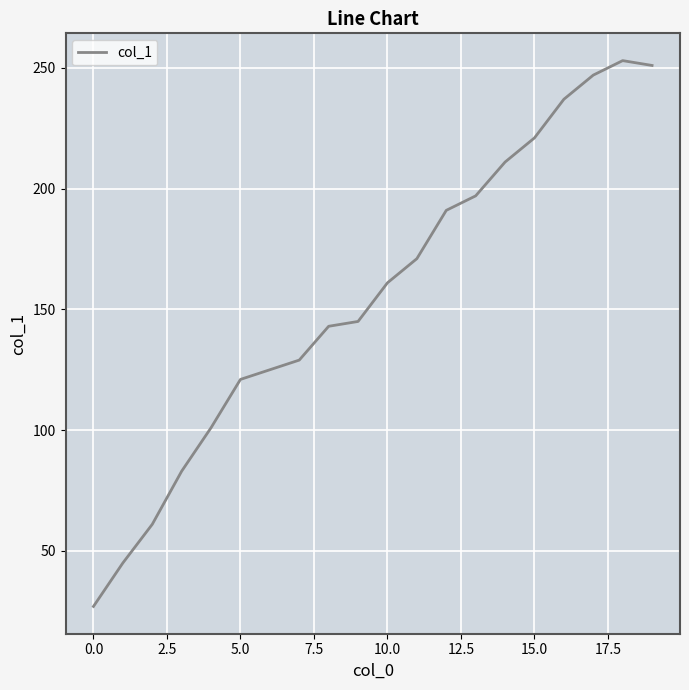

What is the minimum value shown in the chart?

27